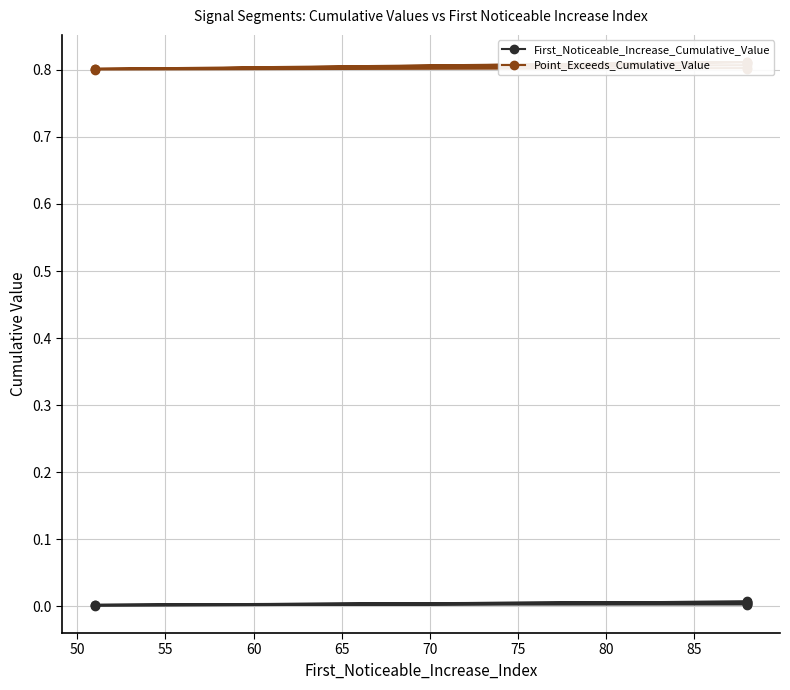

True or false: Point_Exceeds_Cumulative_Value and First_Noticeable_Increase_Cumulative_Value intersect in this chart.

False